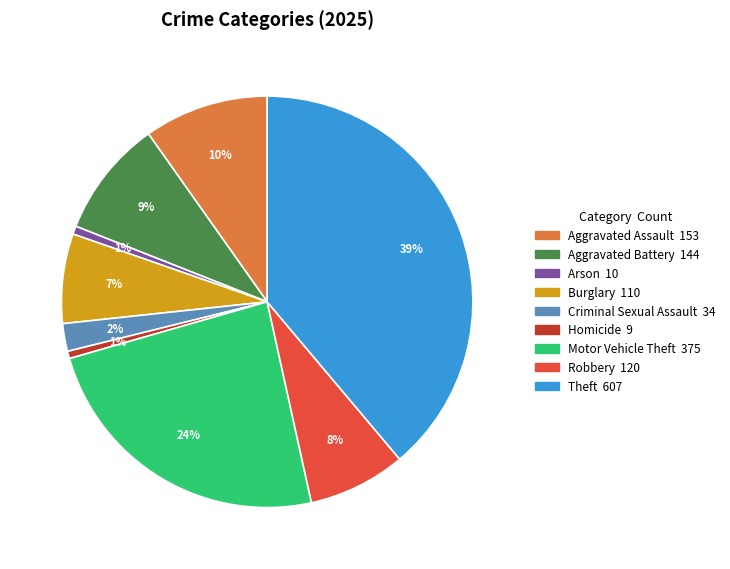

Between Aggravated Battery and Homicide, which is larger?

Aggravated Battery